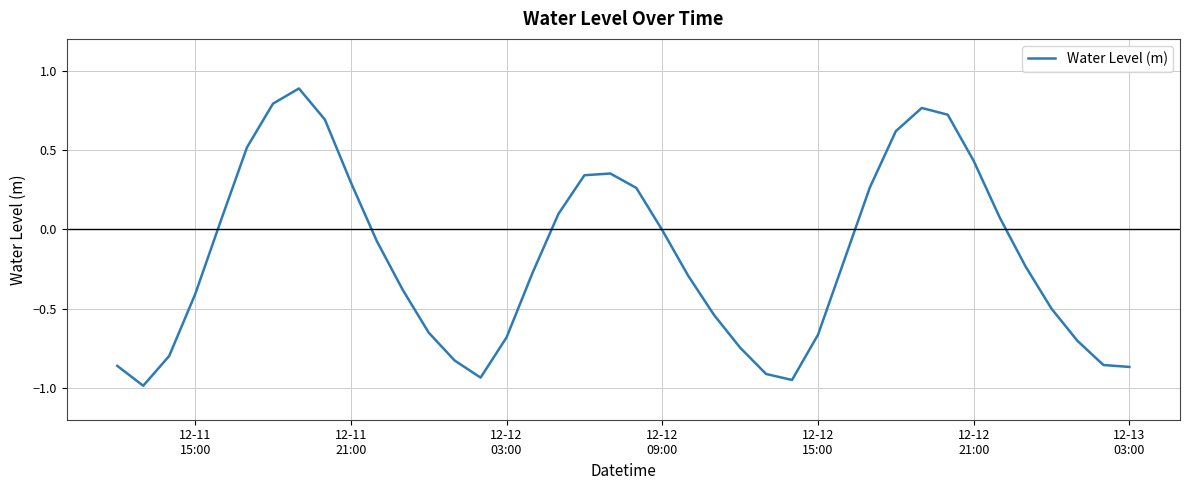

What is the minimum value shown in the chart?

-1.0